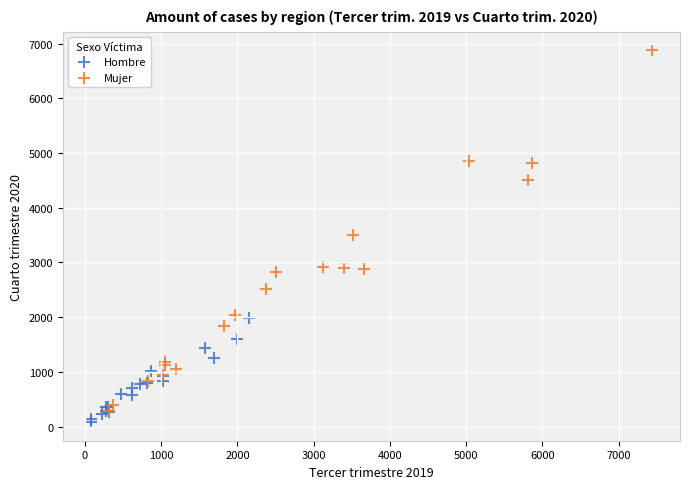

Which series contains the highest Y value?

Mujer